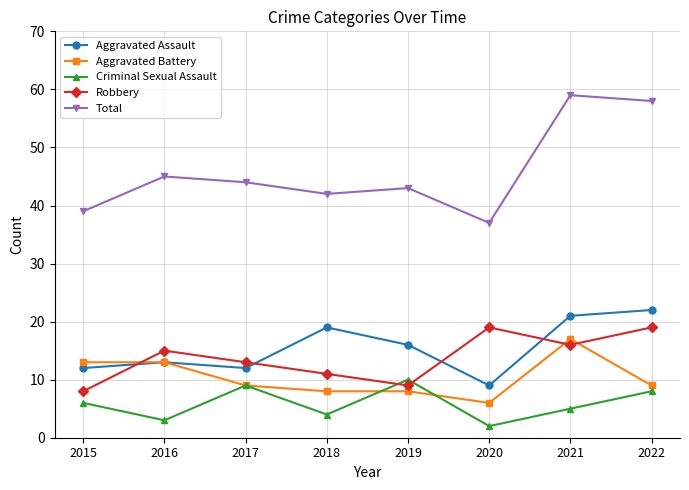

At which label does Aggravated Battery reach its minimum?

2020